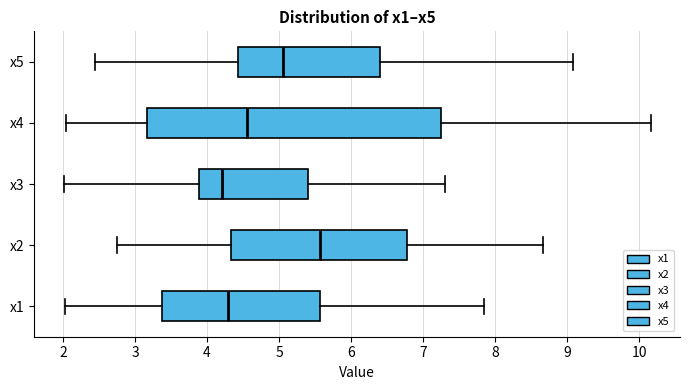

Comparing the boxes themselves (not the whiskers), which one is the widest?

x4